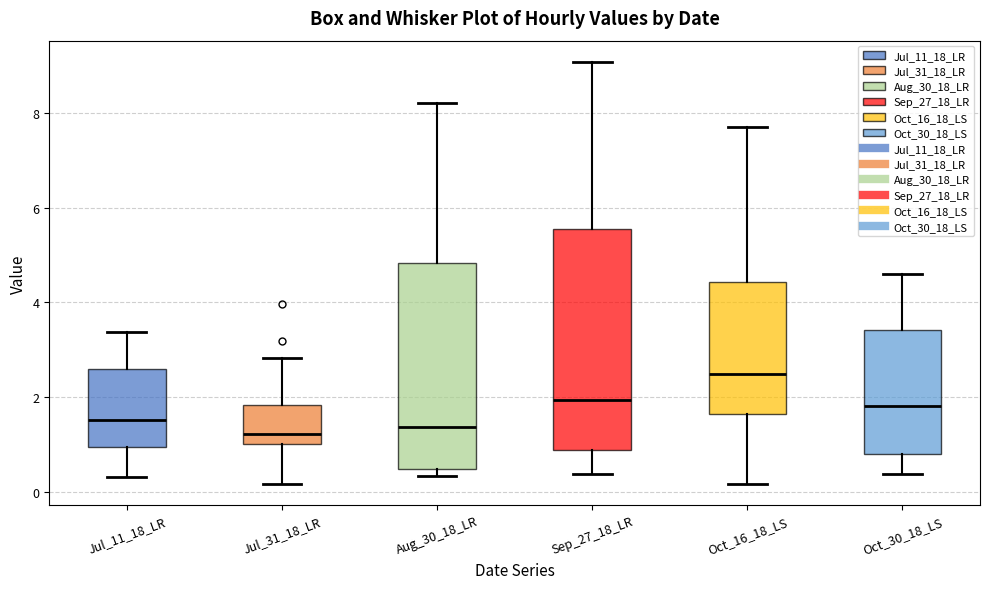

Reading left to right, read every box against the y-axis: the position of its median line, the range the box covers, and the ends of its whiskers. The values are not printed on the chart, so give them approximately, as read against the axis.

Jul_11_18_LR: median 1.6, box 1.0 to 2.6, whiskers 0.2 to 3.4
Jul_31_18_LR: median 1.2, box 1.0 to 1.8, whiskers 0.2 to 2.8
Aug_30_18_LR: median 1.4, box 0.4 to 4.8, whiskers 0.4 (just below the box's lower edge) to 8.2
Sep_27_18_LR: median 2.0, box 0.8 to 5.6, whiskers 0.4 to 9.0
Oct_16_18_LS: median 2.4, box 1.6 to 4.4, whiskers 0.2 to 7.6
Oct_30_18_LS: median 1.8, box 0.8 to 3.4, whiskers 0.4 to 4.6